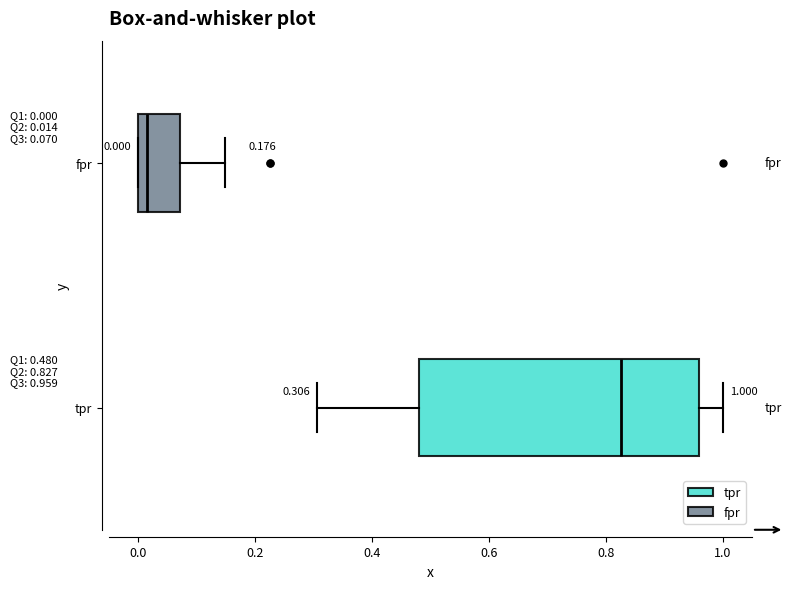

Which box's median line is the furthest to the right?

tpr